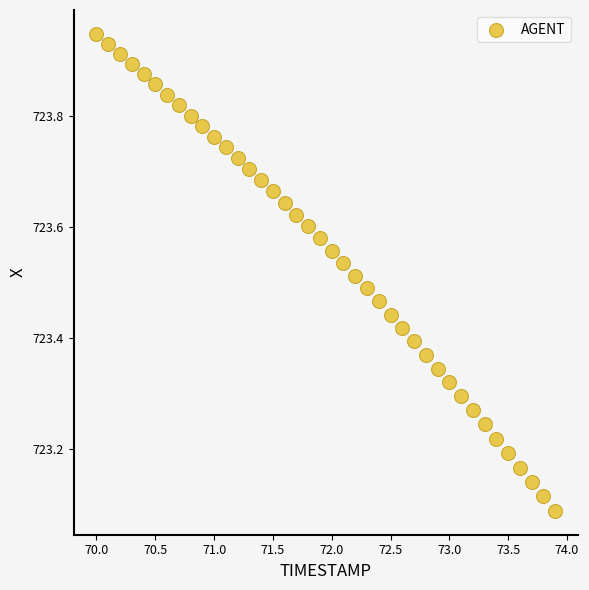

What is the range of Y values (max minus min)?

0.9